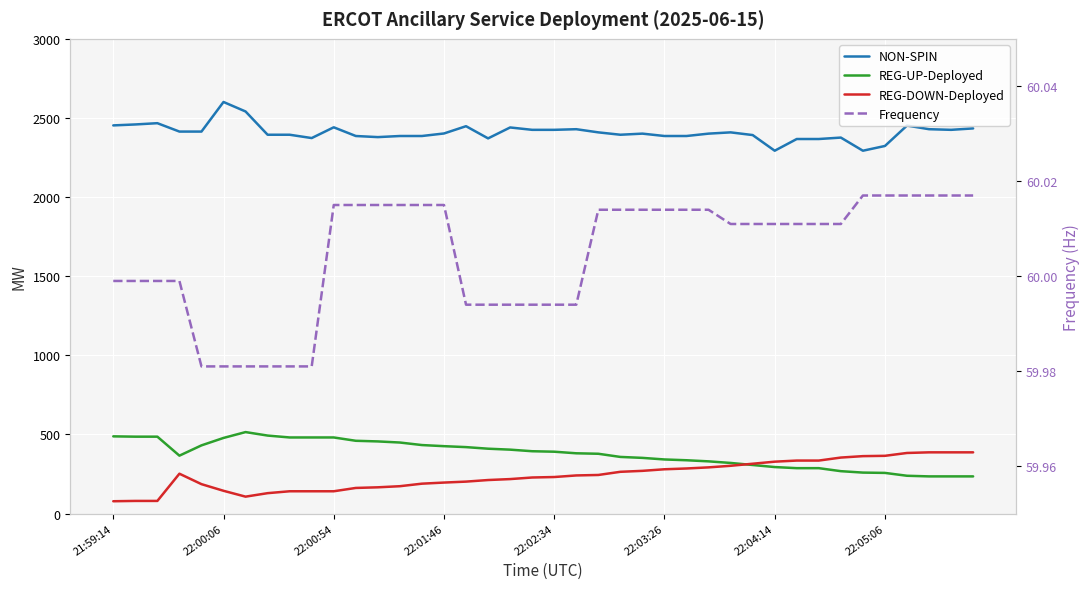

In REG-UP-Deployed, how many points are higher than both neighbors (excluding endpoints)?

1